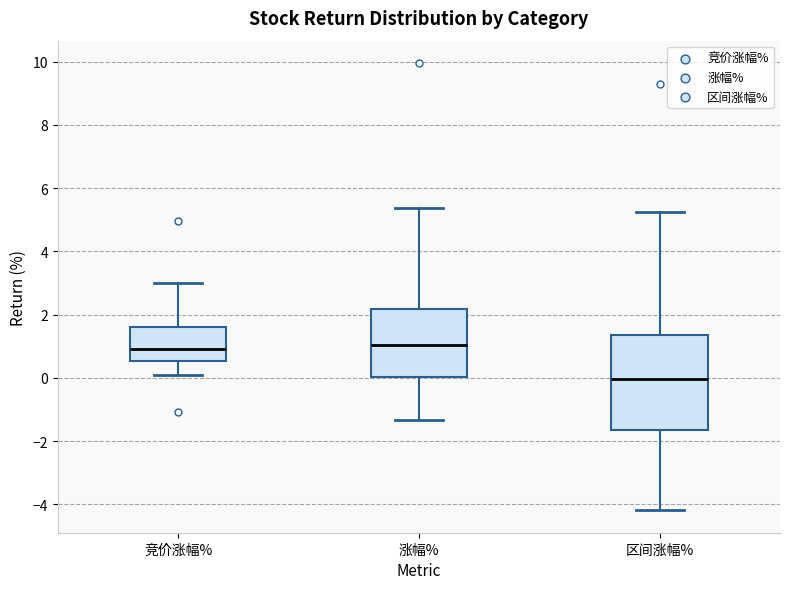

Reading left to right, read every box against the y-axis: the position of its median line, the range the box covers, and the ends of its whiskers. The values are not printed on the chart, so give them approximately, as read against the axis.

竞价涨幅%: median 1.0, box 0.6 to 1.6, whiskers 0.2 to 3.0
涨幅%: median 1.0, box 0.0 to 2.2, whiskers -1.4 to 5.4
区间涨幅%: median 0.0, box -1.6 to 1.4, whiskers -4.2 to 5.2